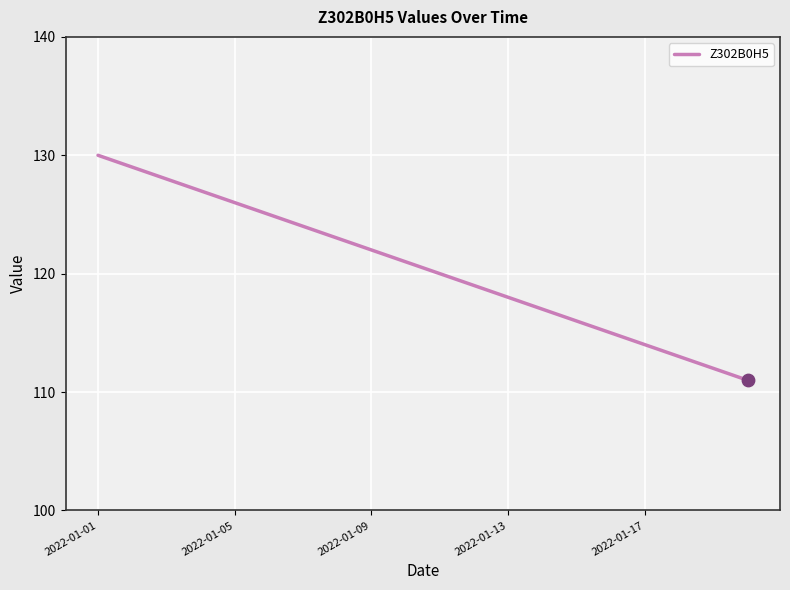

What is the difference between the maximum and minimum values?

19